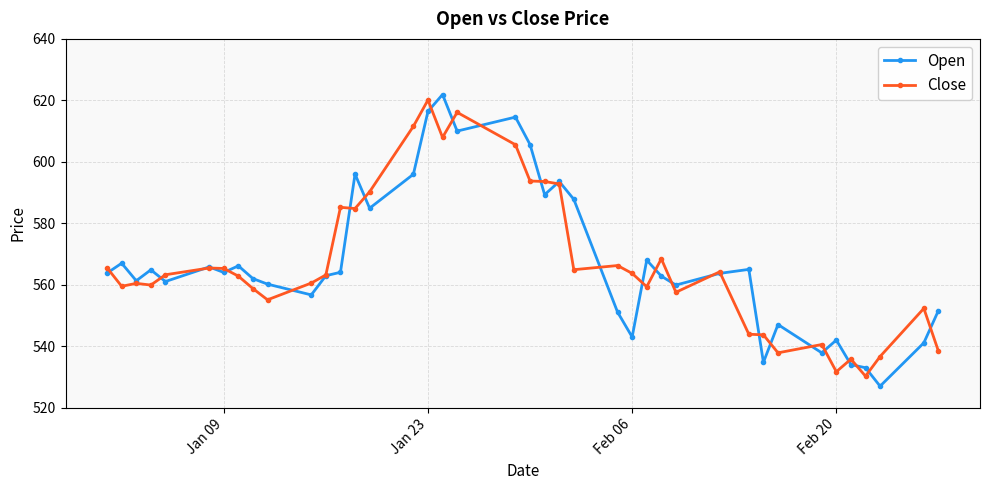

What is the value of the Close point at the 31st from the left?

543.9